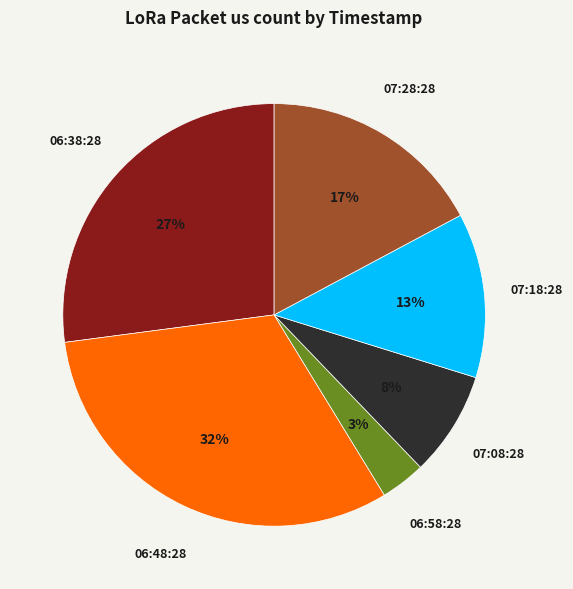

How many slices are in this pie chart?

6